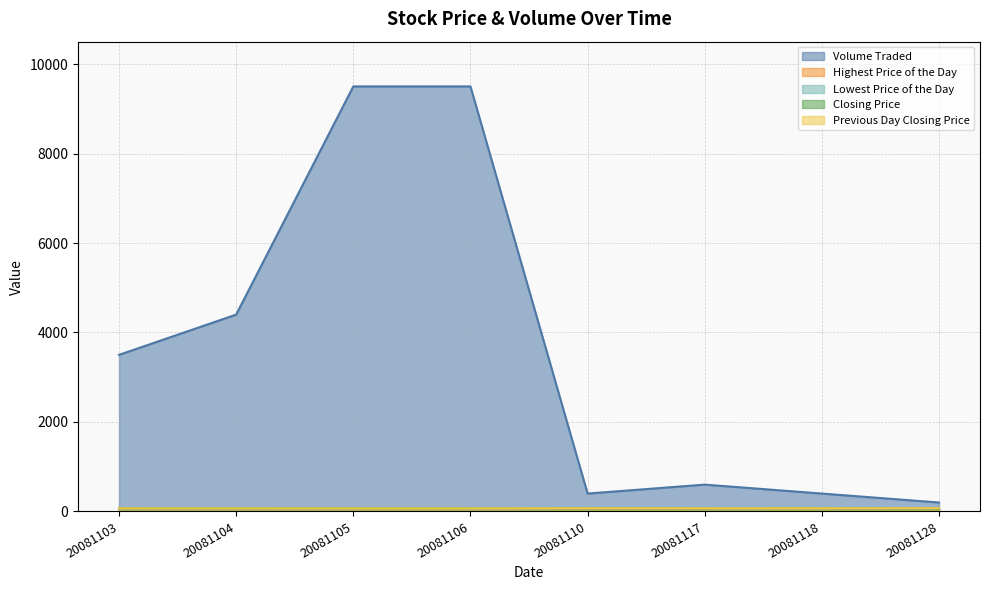

Which series has the largest range (max minus min)?

Volume Traded